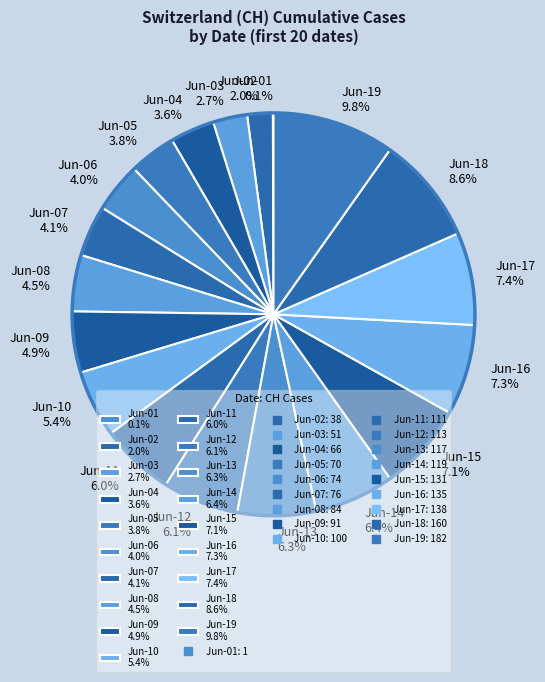

What portion of the pie excludes Jun-06 4.0%?

96.0%